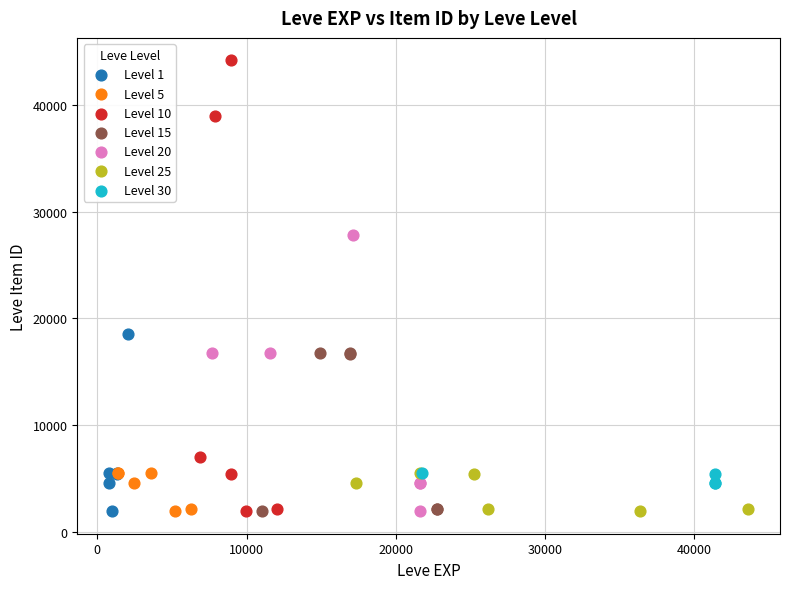

Which series reaches the maximum Y coordinate?

Level 10